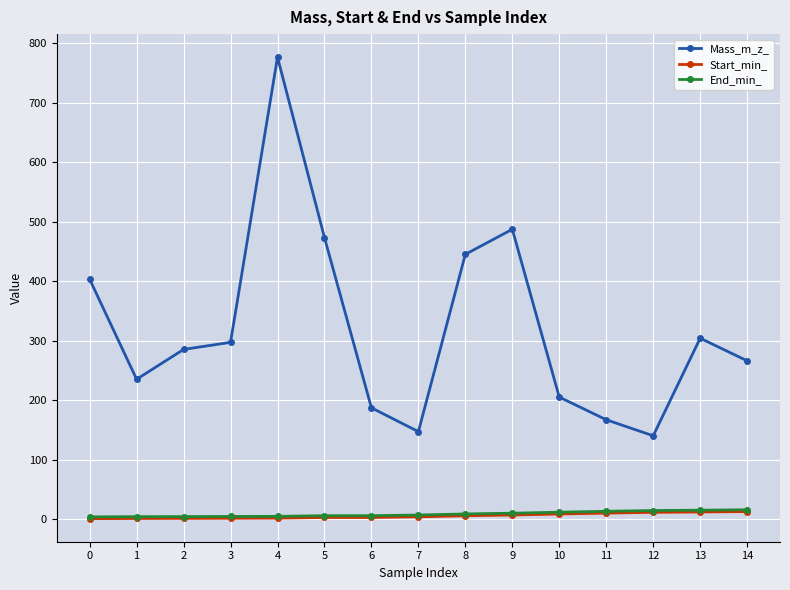

What are all the series names shown in the legend?

Mass_m_z_, Start_min_, End_min_